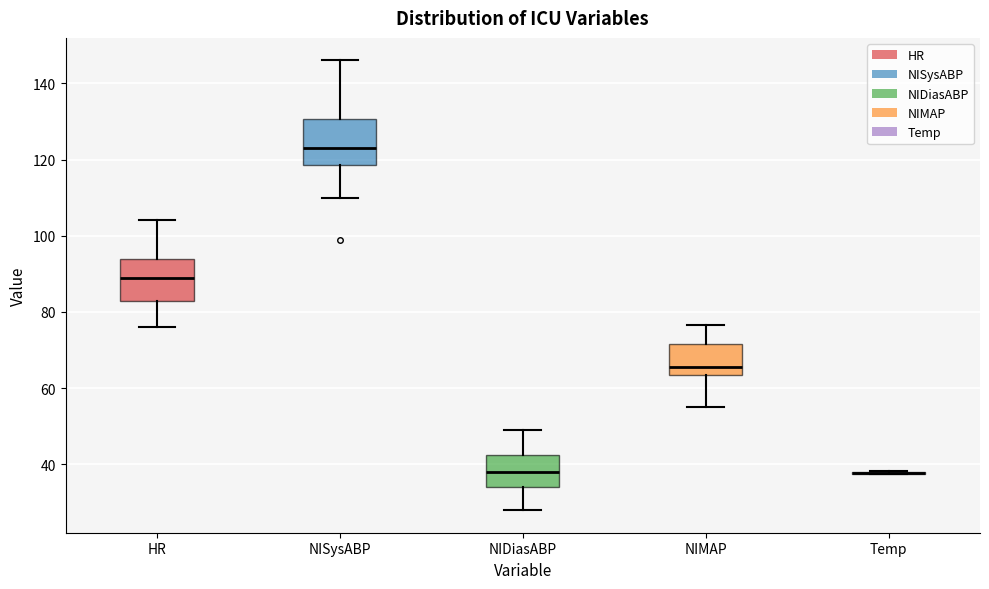

Reading left to right, read every box against the y-axis: the position of its median line, the range the box covers, and the ends of its whiskers. The values are not printed on the chart, so give them approximately, as read against the axis.

HR: median 90, box 84 to 94, whiskers 76 to 104
NISysABP: median 124, box 118 to 130, whiskers 110 to 146
NIDiasABP: median 38, box 34 to 42, whiskers 28 to 50
NIMAP: median 66, box 64 to 72, whiskers 56 to 76
Temp: box collapsed to a line at 38, whiskers 38 to 38